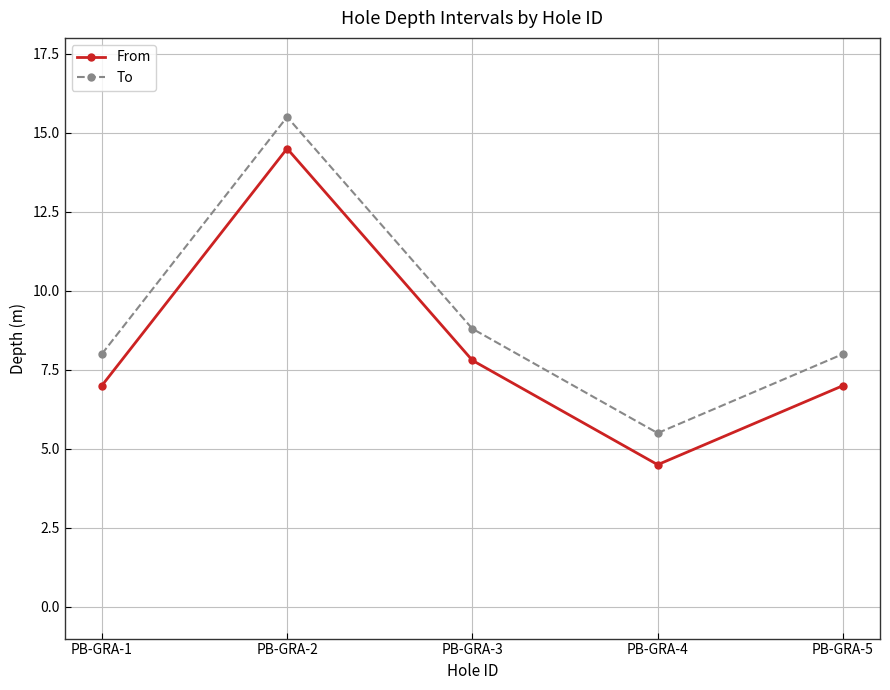

Rank the series at PB-GRA-1 from lowest to highest value.

From, To